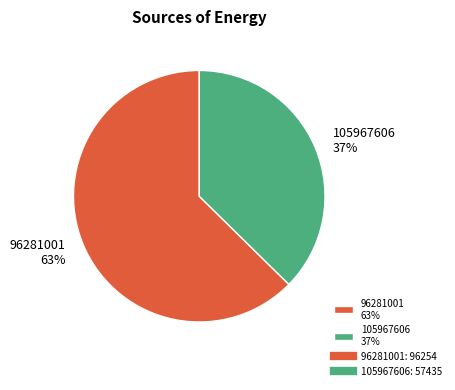

Which slice is the largest?

96281001